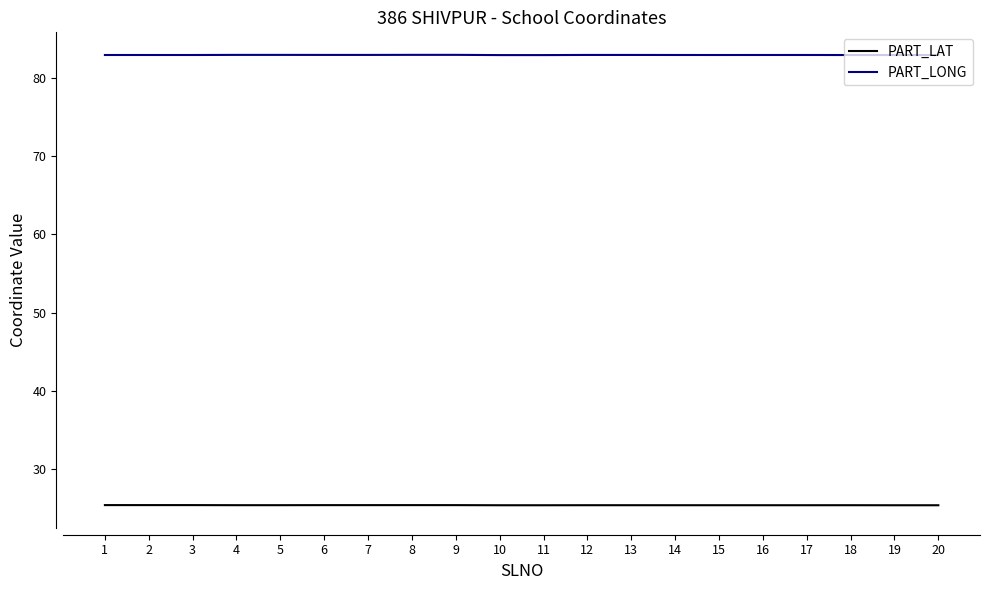

What is the spread (max minus min) of values at 18?

57.6